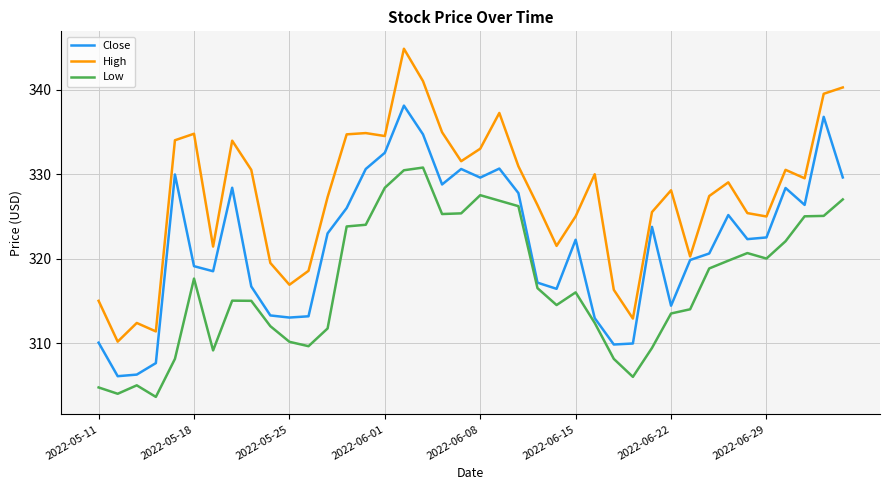

Which series has the largest range (max minus min)?

High